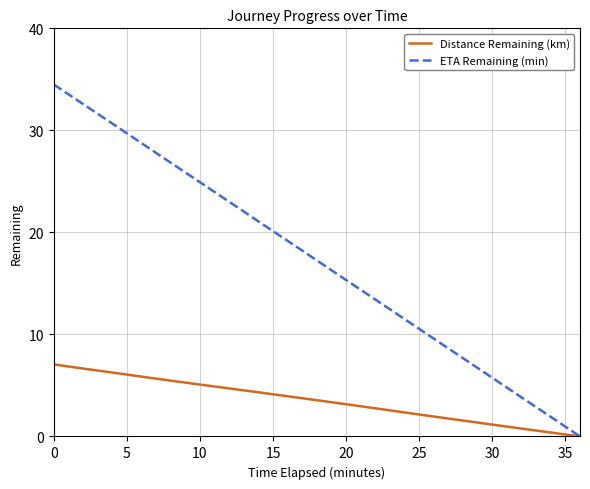

Which series has the widest spread of values?

ETA Remaining (min)